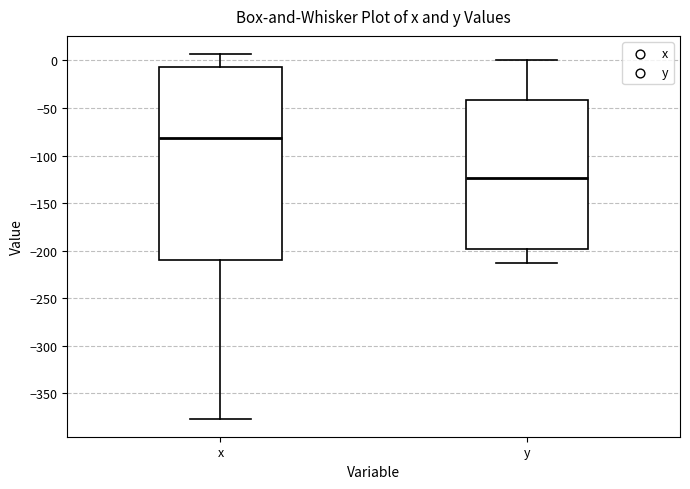

Comparing the boxes themselves (not the whiskers), which one is the tallest?

x